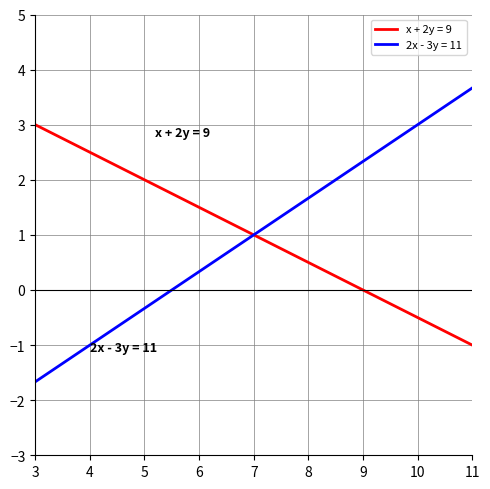

What is the spread (max minus min) of values at 15?

9.3